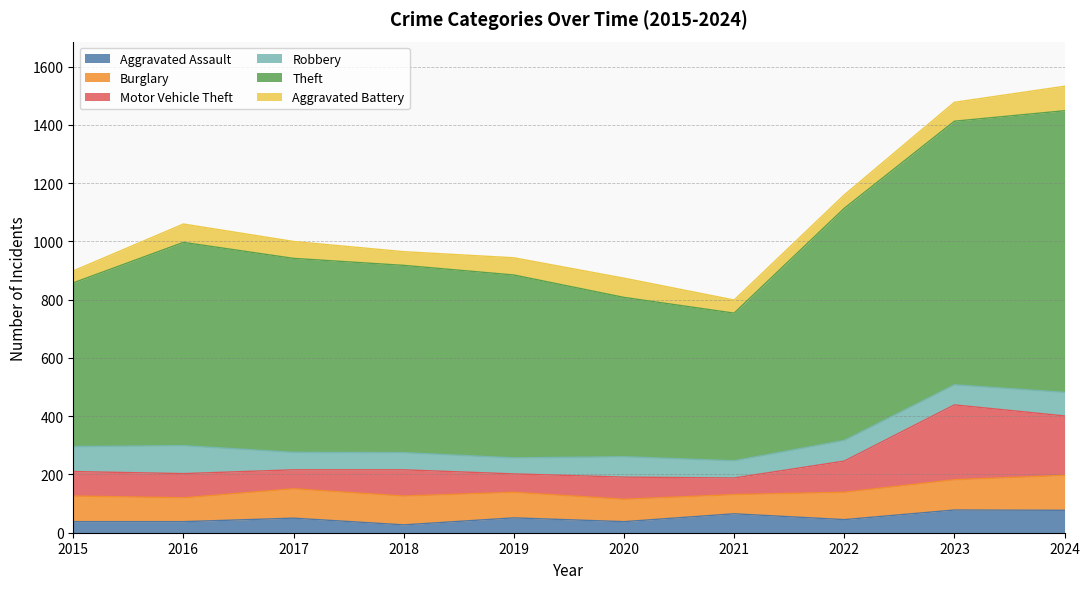

True or false: Aggravated Assault has a value of 38 at 2020.

True